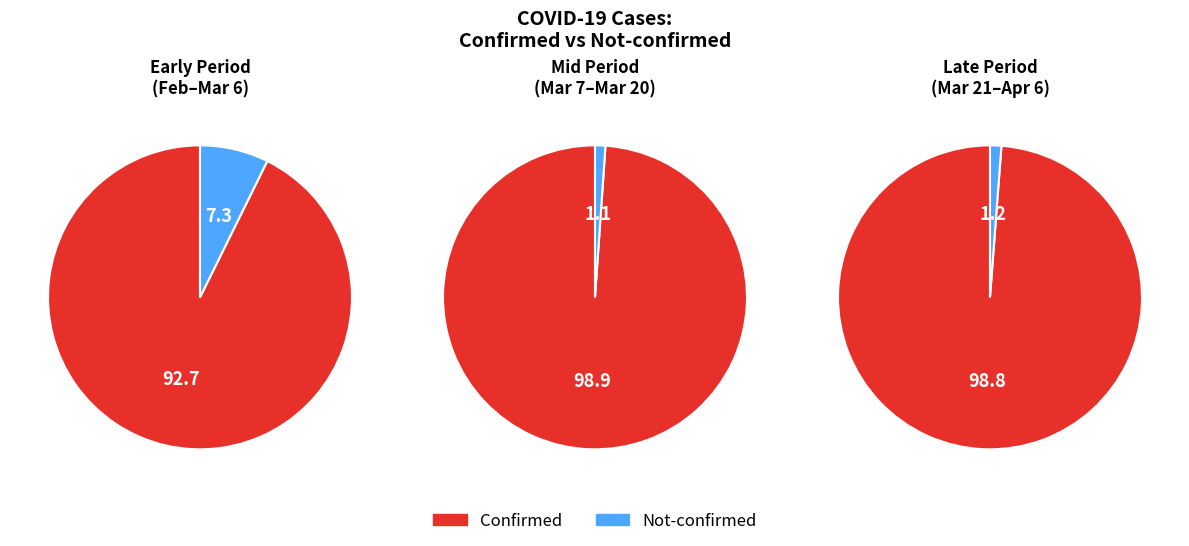

Between 21 and 23, which series saw the biggest shift?

confirmed